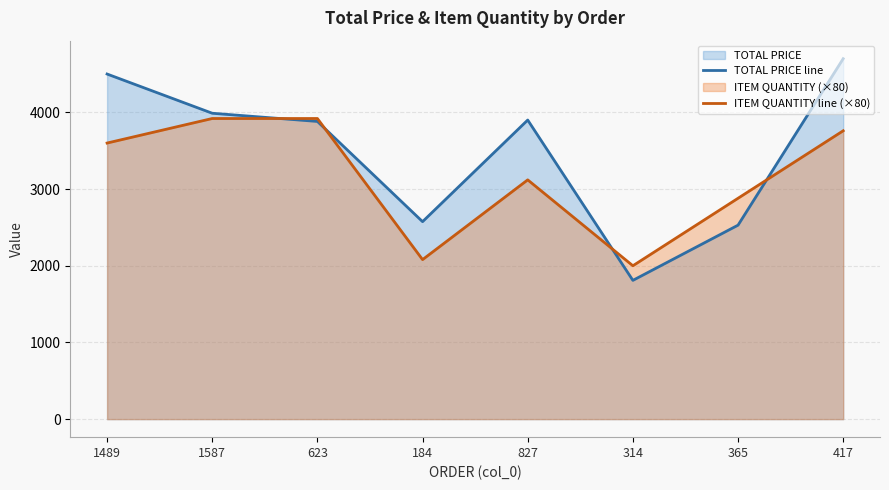

What is the sum of all ITEM QUANTITY line (×80) values?

25280.0